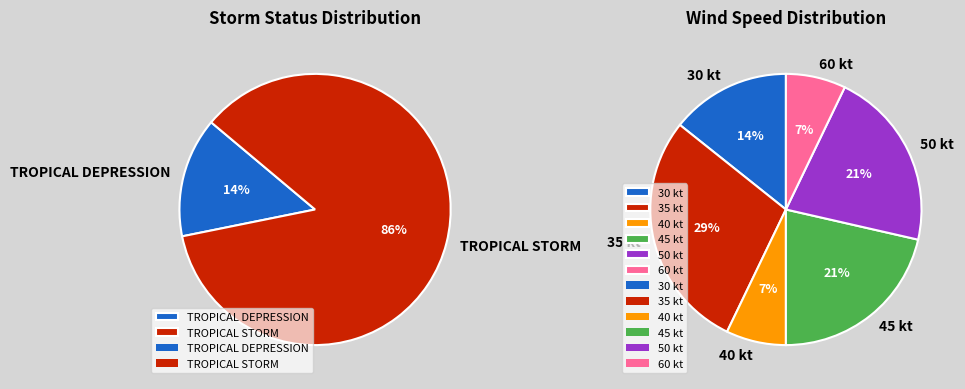

How many segments does this pie chart have?

2